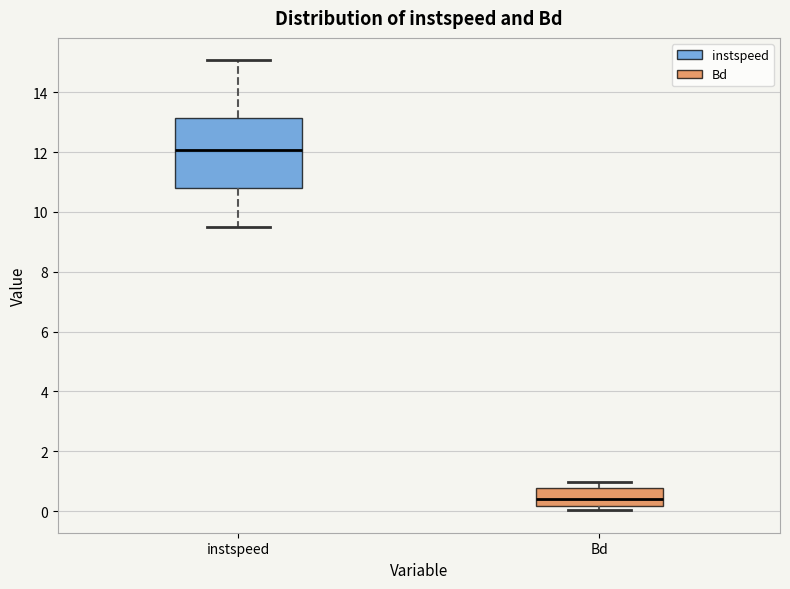

Where is the lower edge of the box for Bd on the y-axis? The values are not printed on the chart, so give them approximately, as read against the axis.

0.2